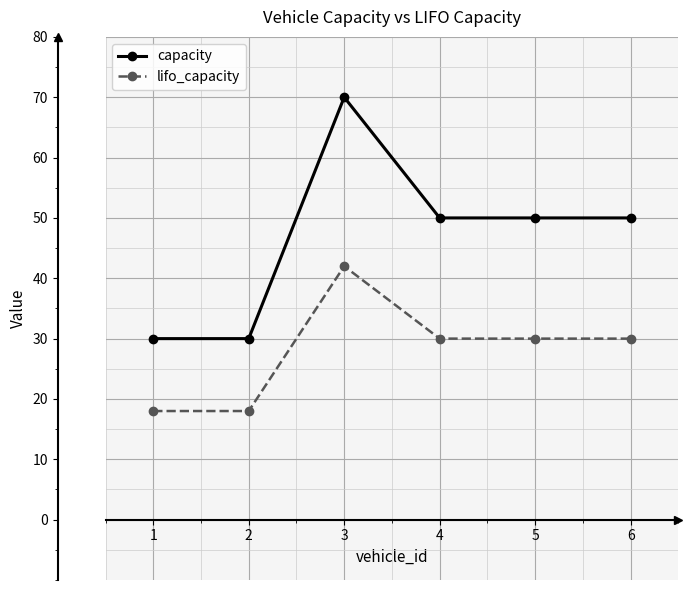

What is the difference between the second highest and minimum values in the capacity series?

20